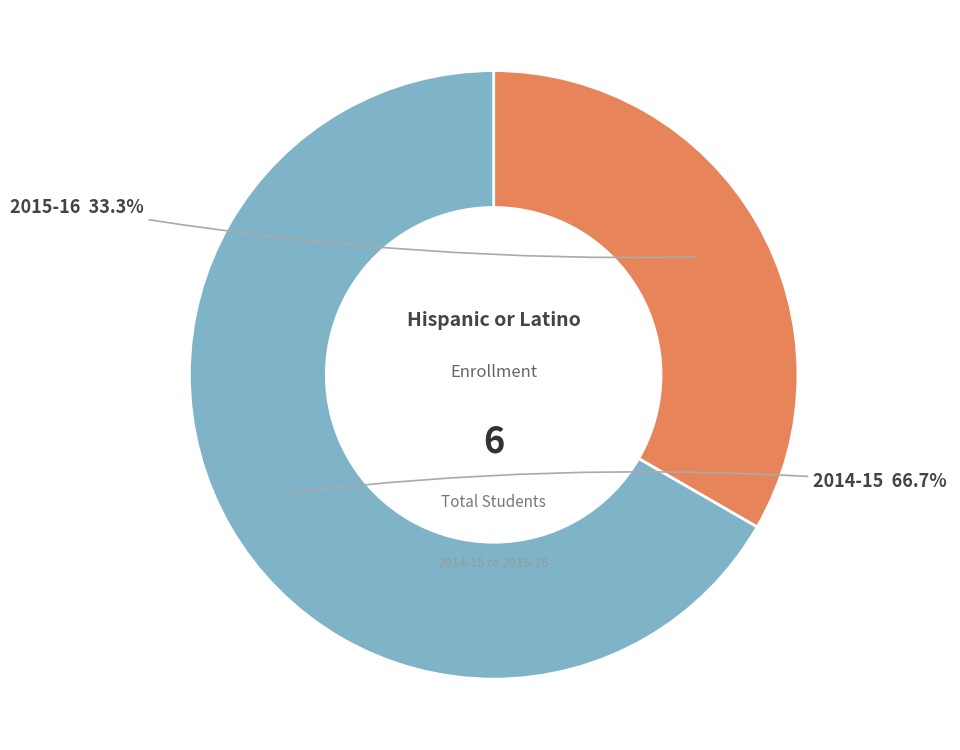

Does any single category account for the majority?

Yes